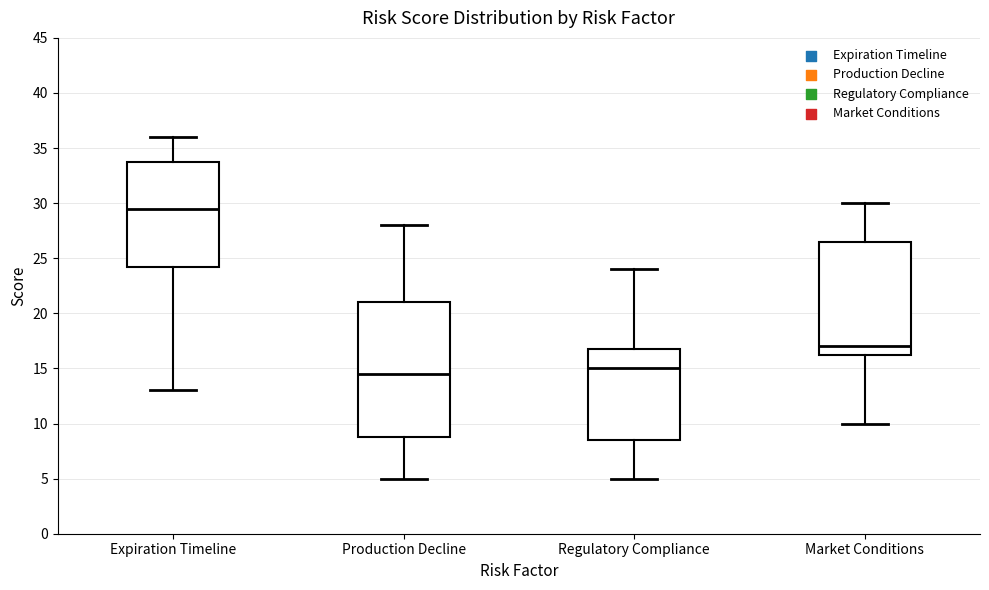

Which box has the lowest median line?

Production Decline